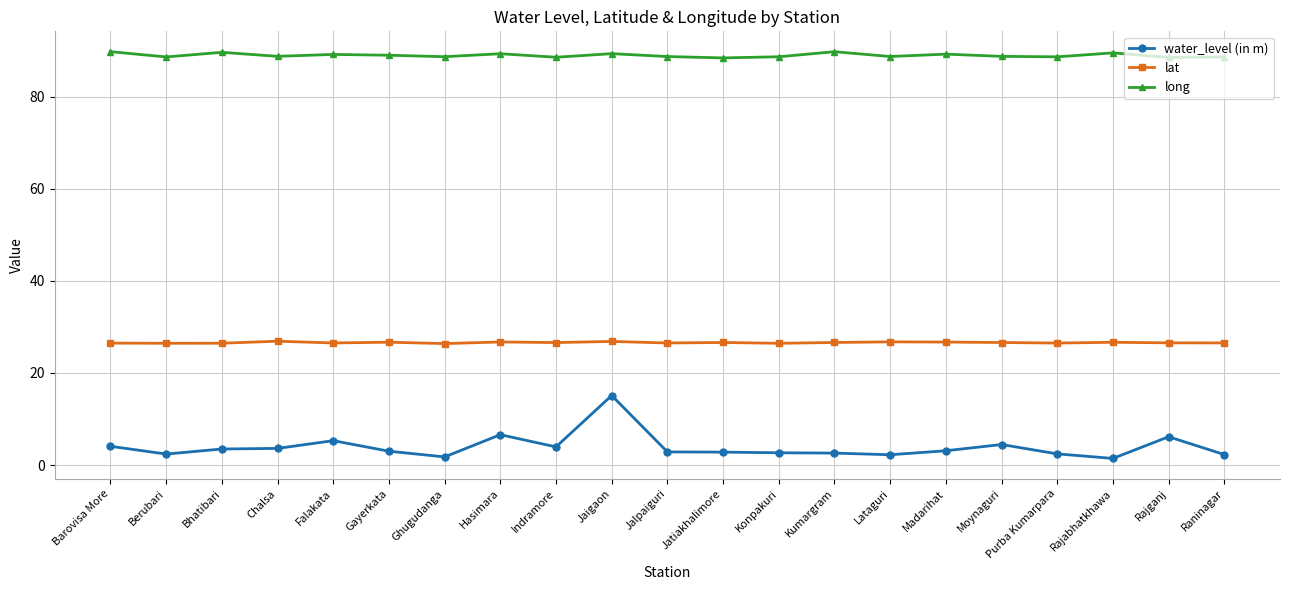

True or false: long has more than 2 interior local peaks.

True